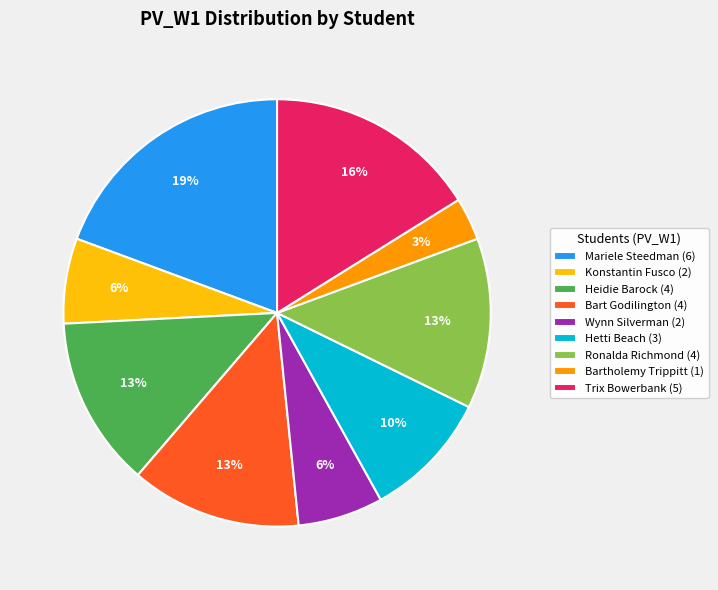

The Bartholemy Trippitt slice represents 3% of the pie. True or false?

True